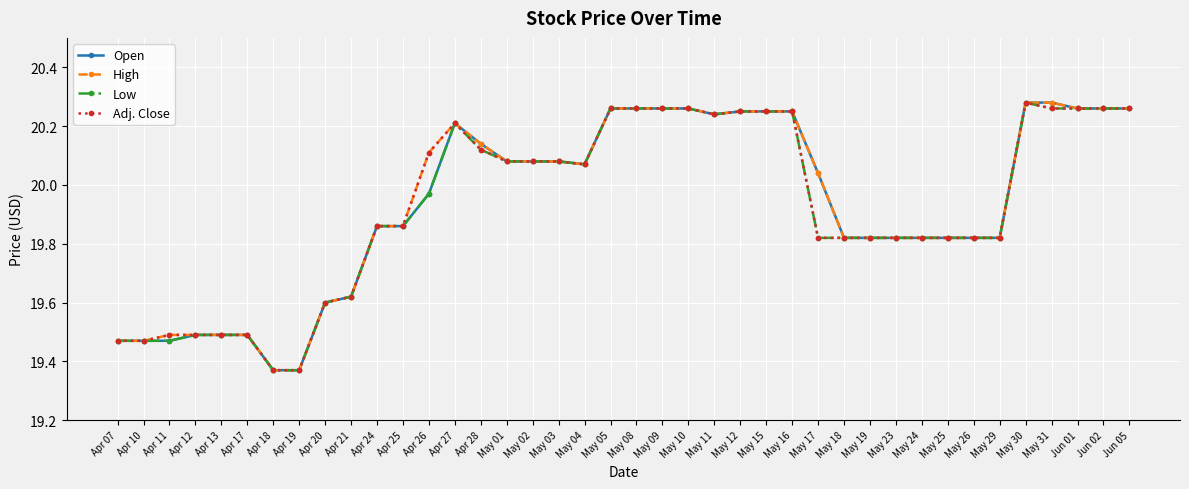

What position from the right is Jun 01?

3